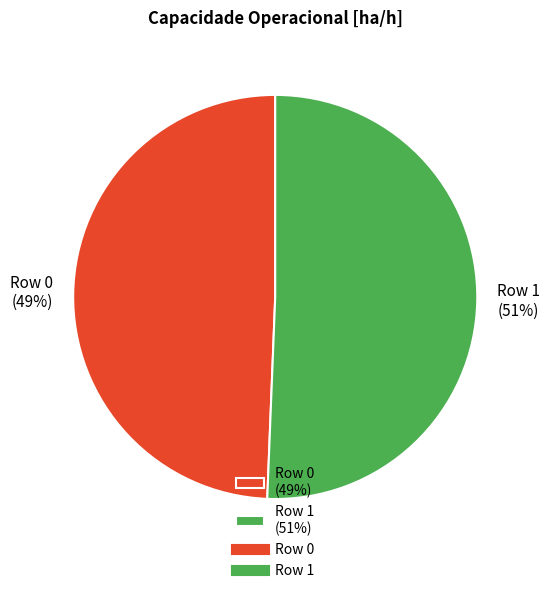

Which slice represents more than half of the pie?

Row 1